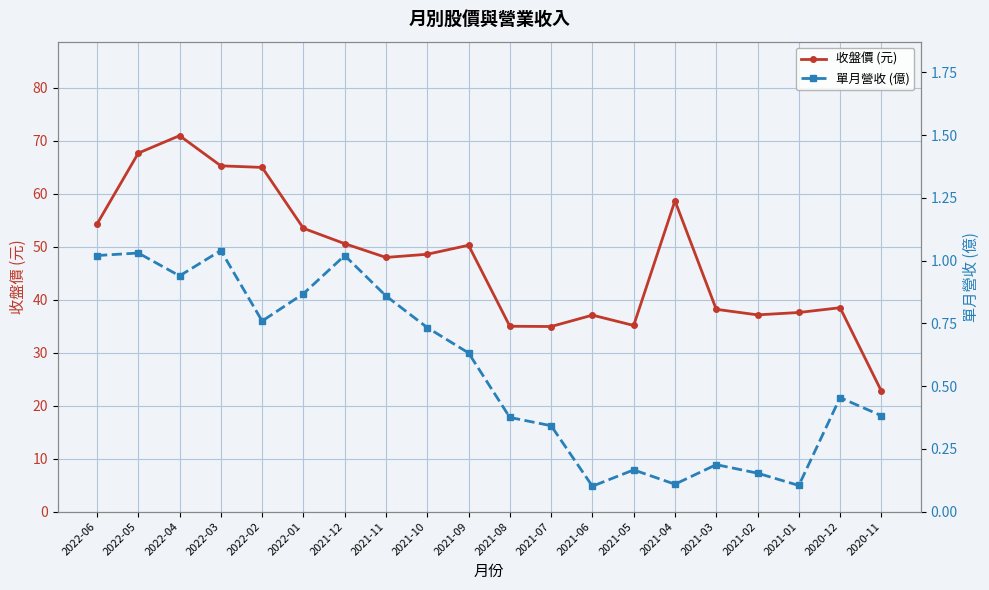

How many interior local peaks does the 收盤價 (元) series have?

5